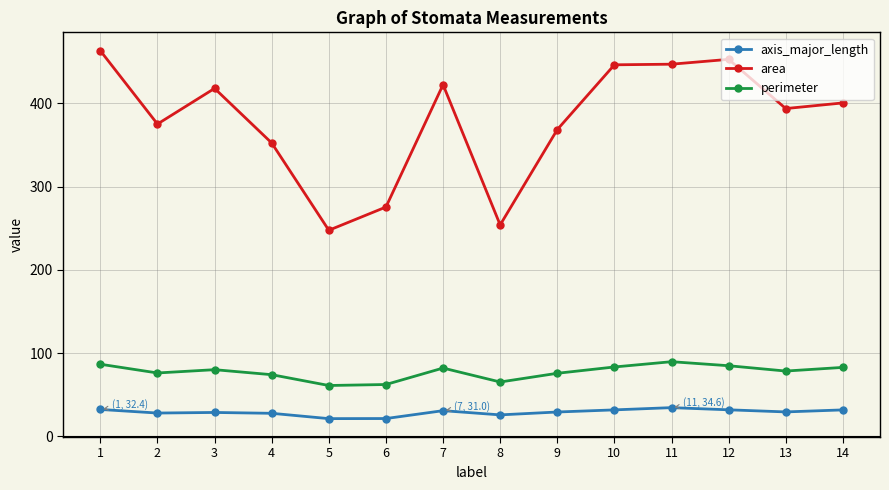

Which series has the largest range (max minus min)?

area